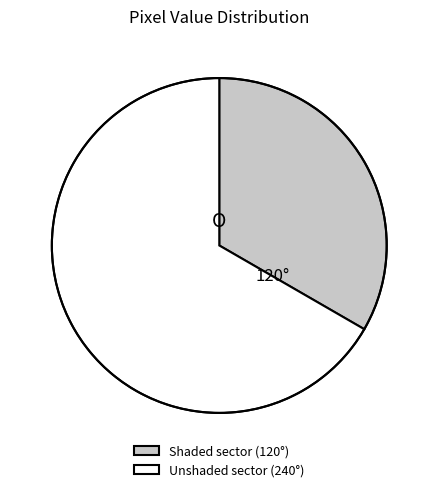

Combined, do Unshaded sector (240°) and Shaded sector (120°) account for over 50%?

Yes